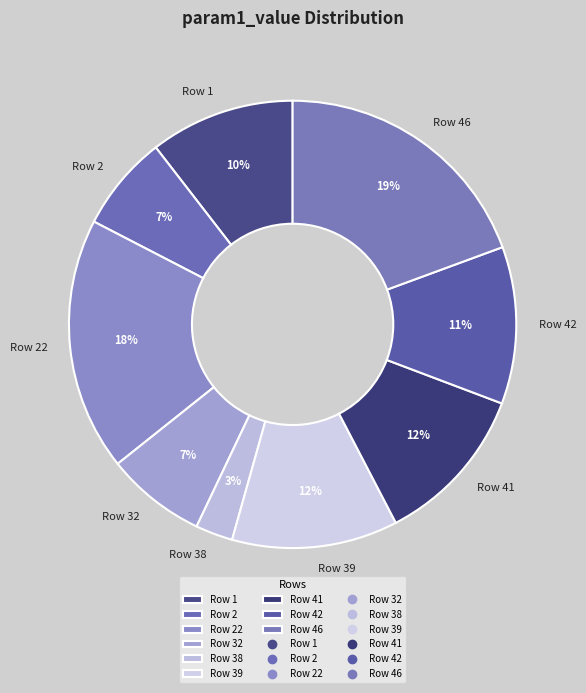

How many slices are in this pie chart?

9